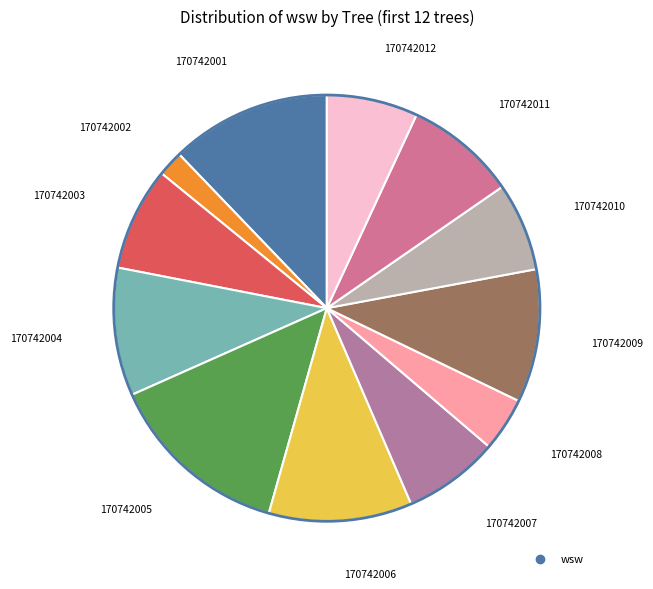

Is there any slice that represents more than half of the pie?

No